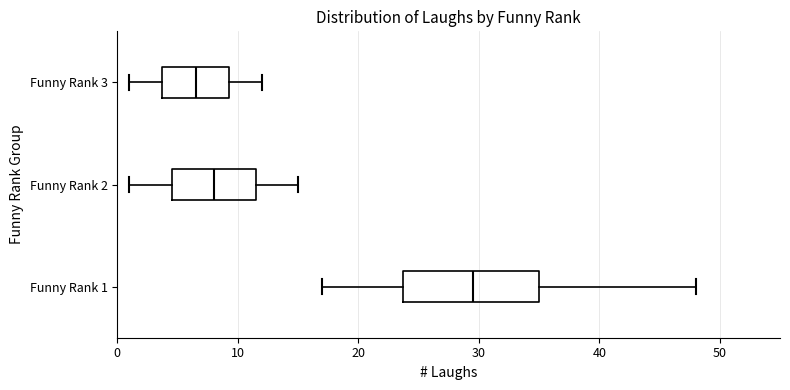

Which box is the widest, from its left edge to its right edge?

Funny Rank 1